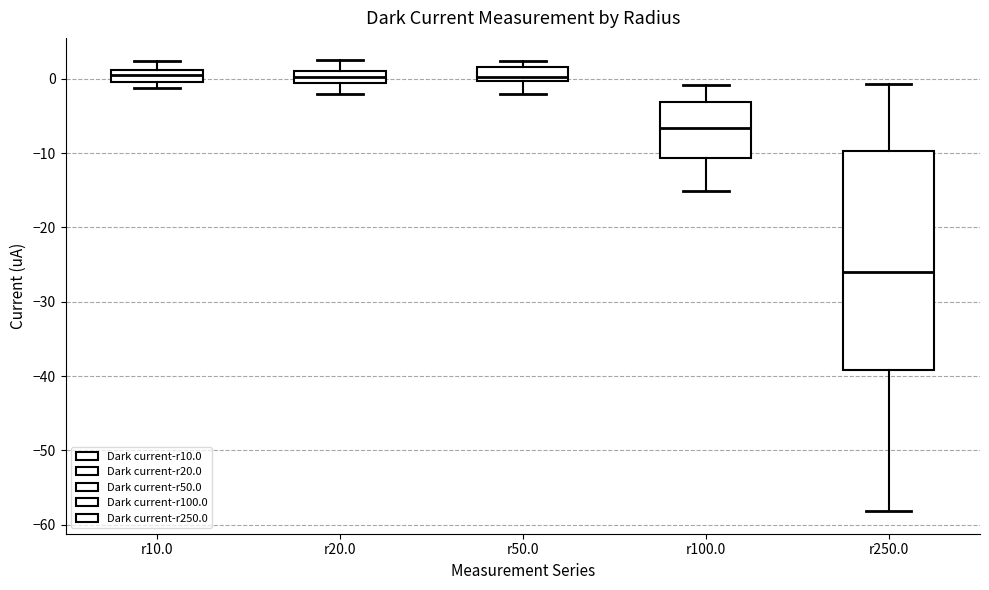

Where is the upper edge of the box for r10.0 on the y-axis? The values are not printed on the chart, so give them approximately, as read against the axis.

1